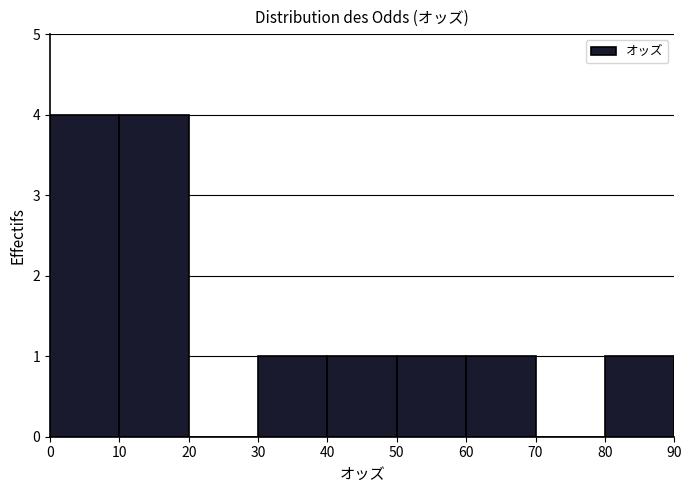

What is the height of the bar covering 80 to 90 on the x-axis? The values are not printed on the chart, so give them approximately, as read against the axis.

1